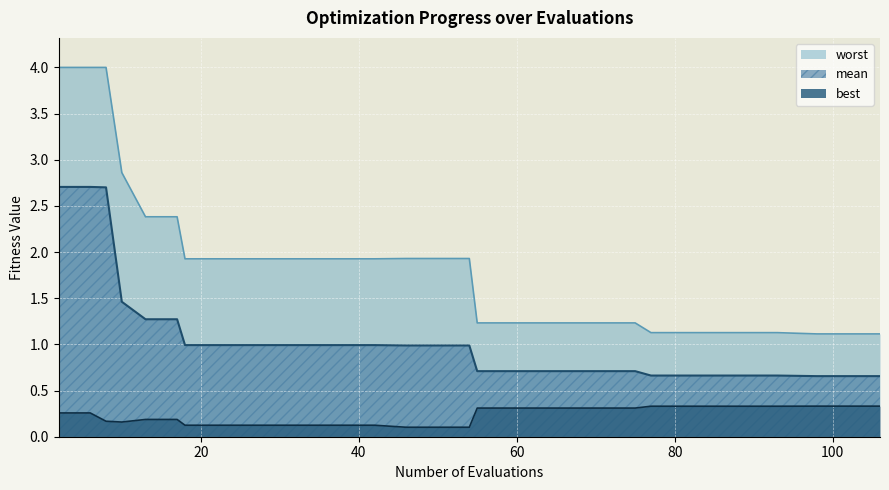

True or false: mean and worst intersect in this chart.

False